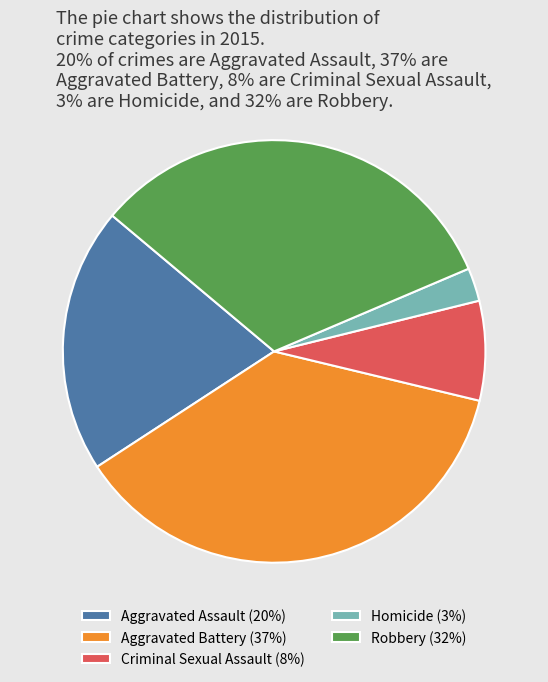

True or false: Homicide accounts for 8% of the total.

False